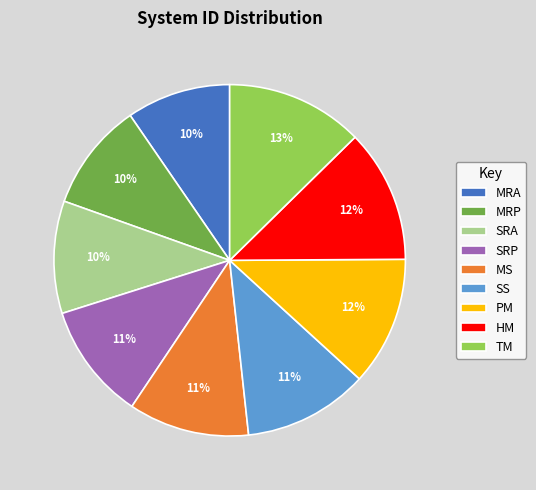

To the nearest percent, what is the difference between the largest and smallest slice percentages?

3%